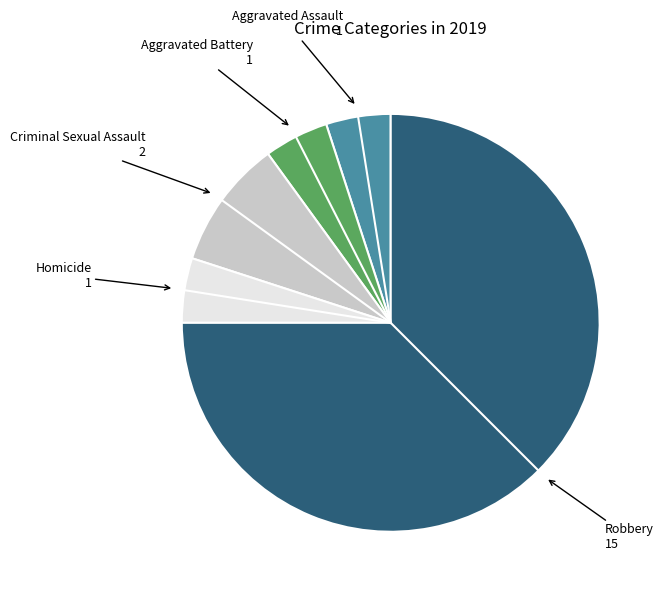

How many slices are in this pie chart?

5